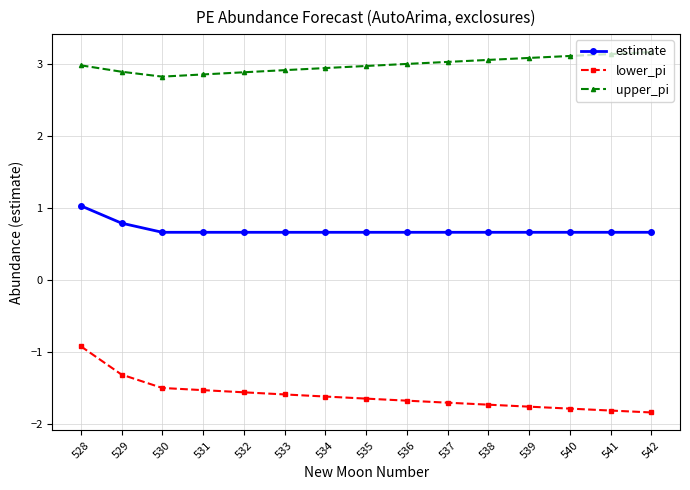

The estimate series shows 1.1 at 530. True or false?

False